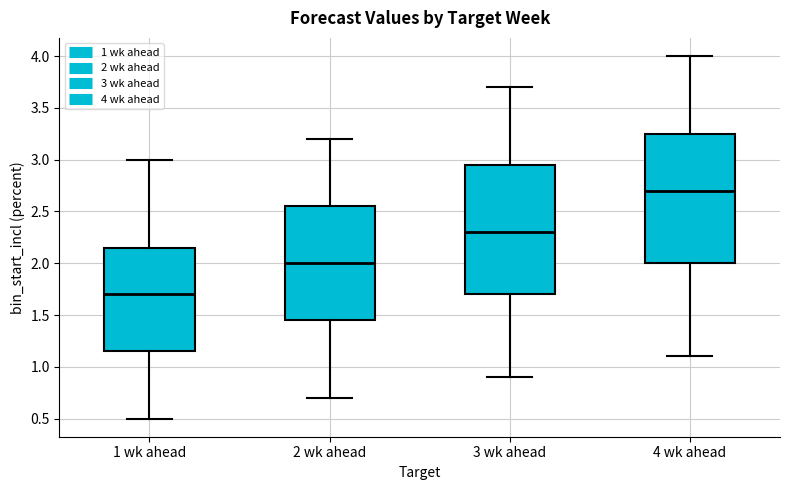

Which box has the lowest median line?

1 wk ahead